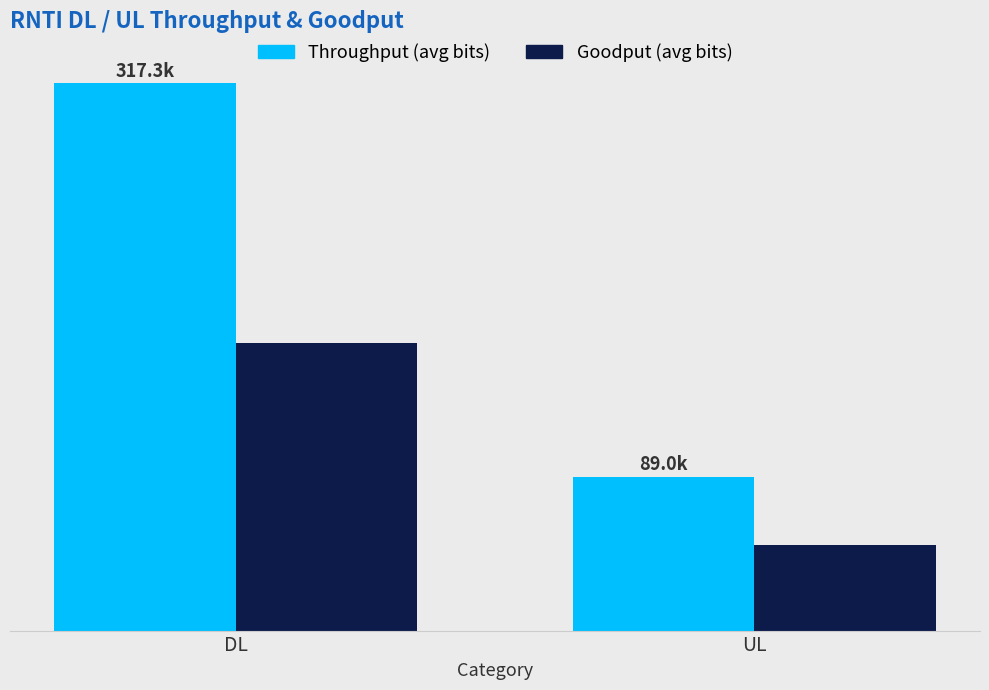

List the series in order of their overall mean, highest first.

Throughput (avg bits), Goodput (avg bits)